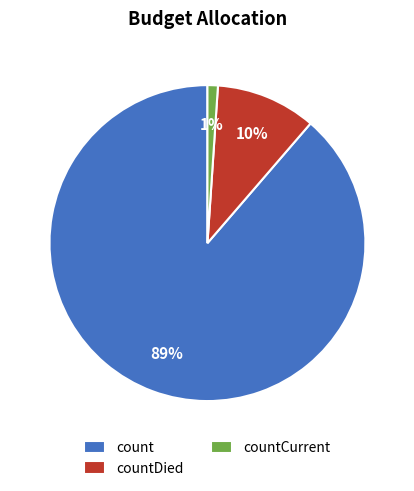

Is it true that count is 89% of the pie?

True